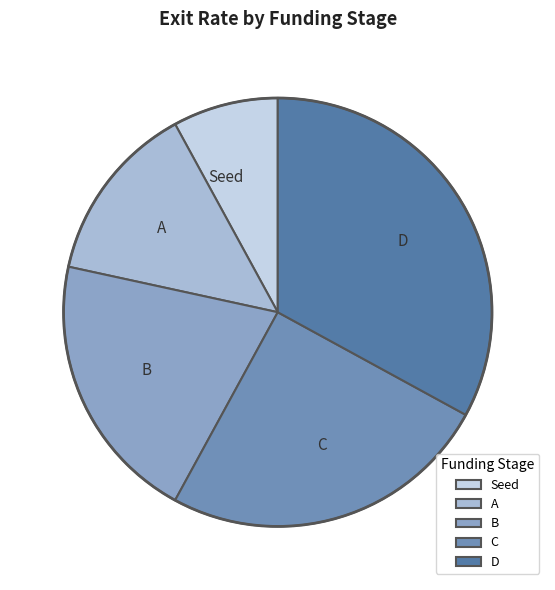

The A slice represents 20% of the pie. True or false?

False